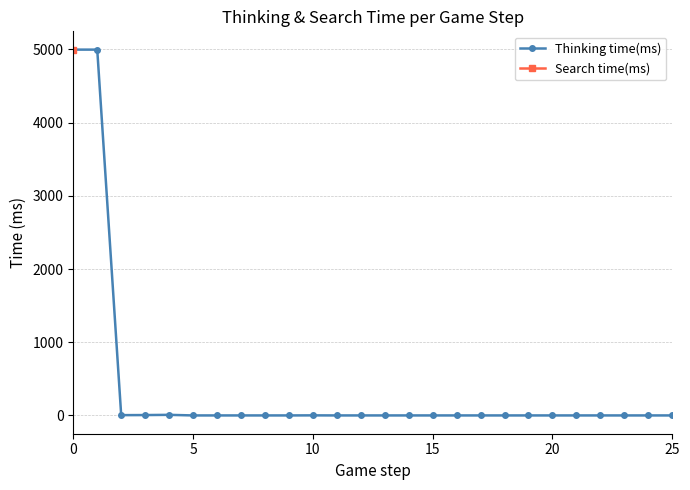

Rank the series at 6 from highest to lowest value.

Thinking time(ms), Search time(ms)